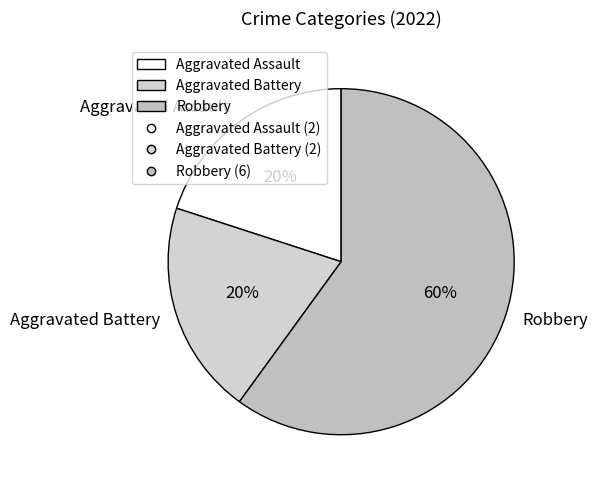

Do Robbery and Aggravated Assault together represent more than half of the pie?

Yes